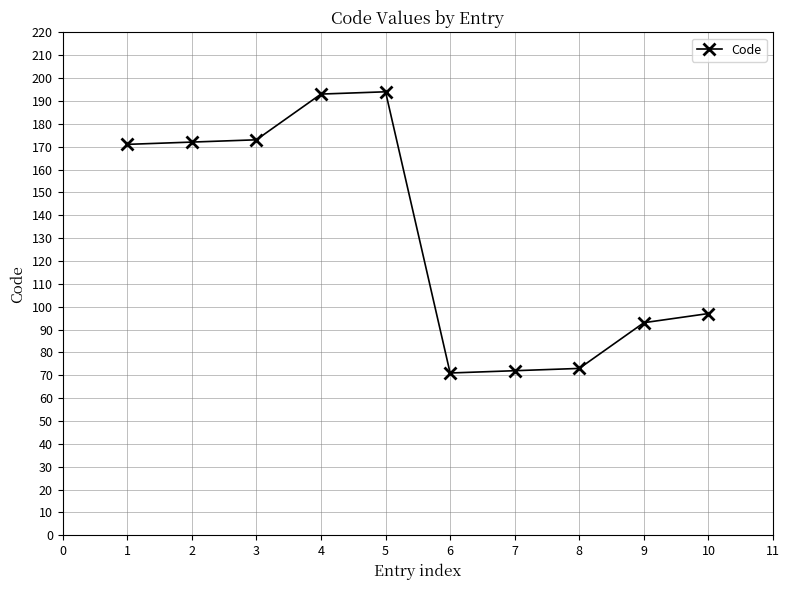

Which has a higher value, 4 or 3?

4